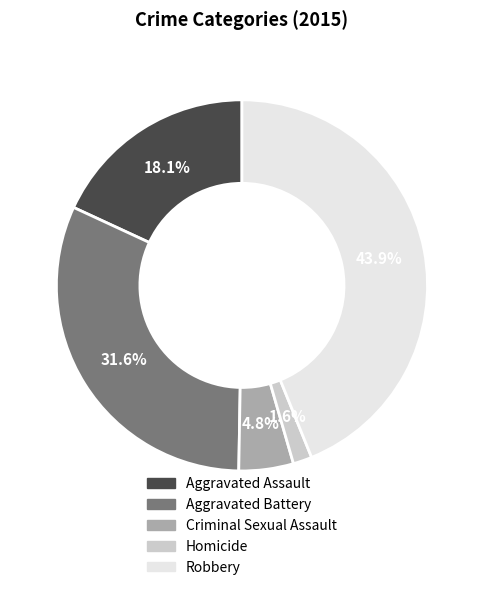

Which category has the smallest portion of the pie?

Homicide